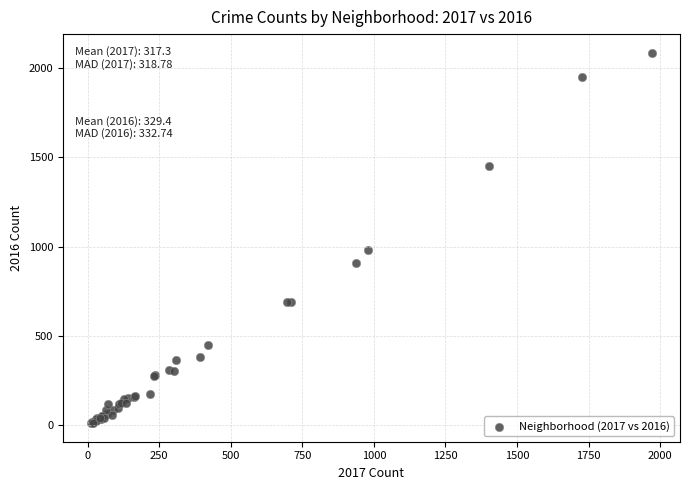

What Y value in the scatter plot is closest to 1048?

983